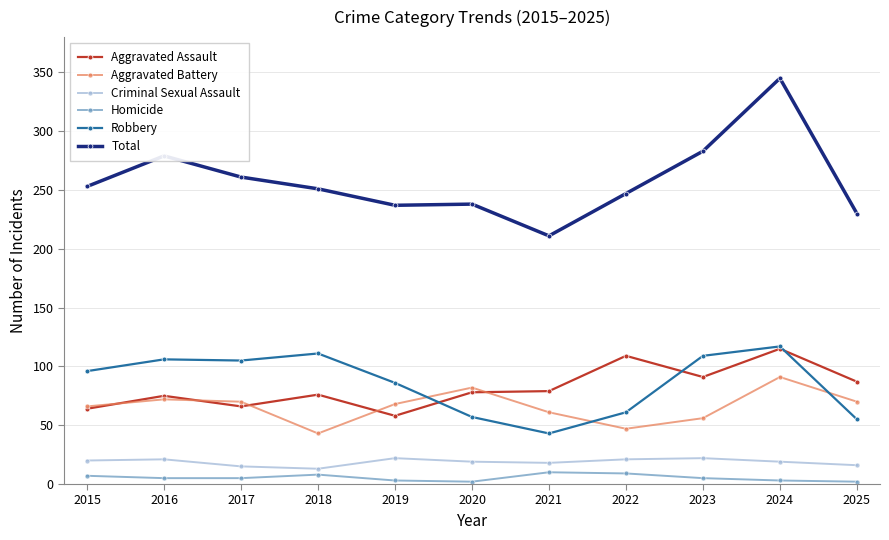

Which series changed the most between 2022 and 2024?

Total